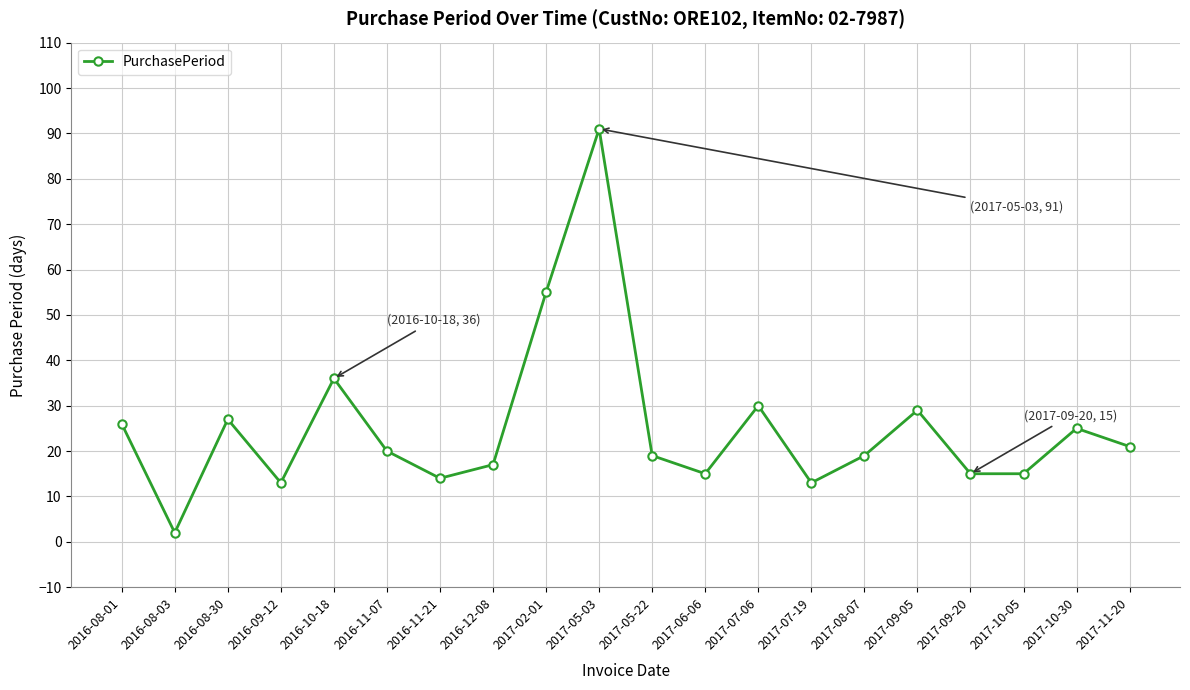

Does the chart have visible grid lines?

Yes